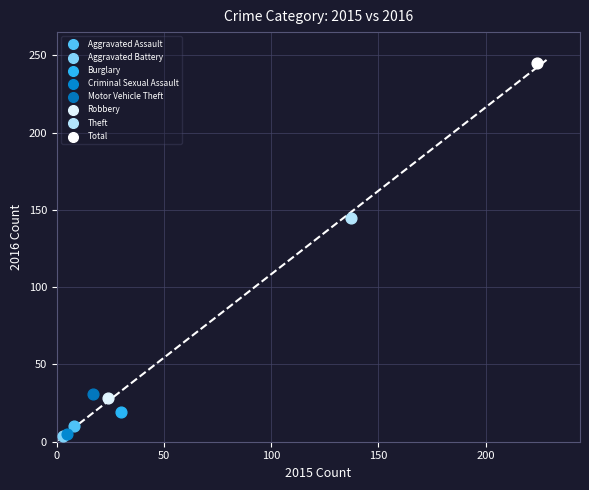

What are all the series names shown in the legend?

Aggravated Assault, Aggravated Battery, Burglary, Criminal Sexual Assault, Motor Vehicle Theft, Robbery, Theft, Total